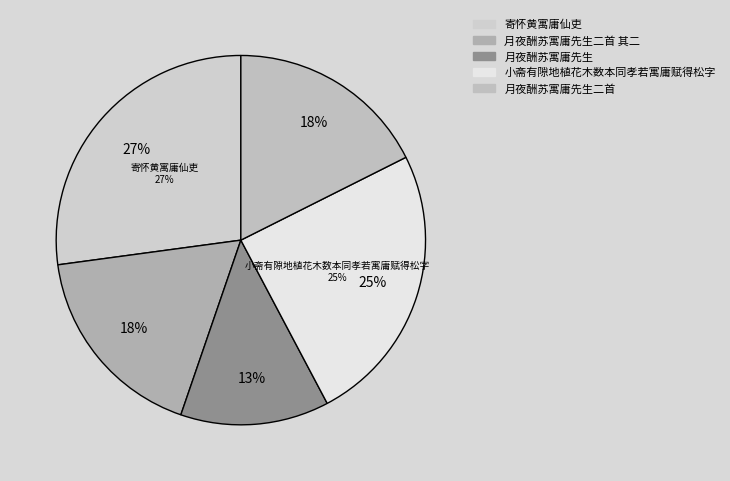

How many slices are in this pie chart?

5